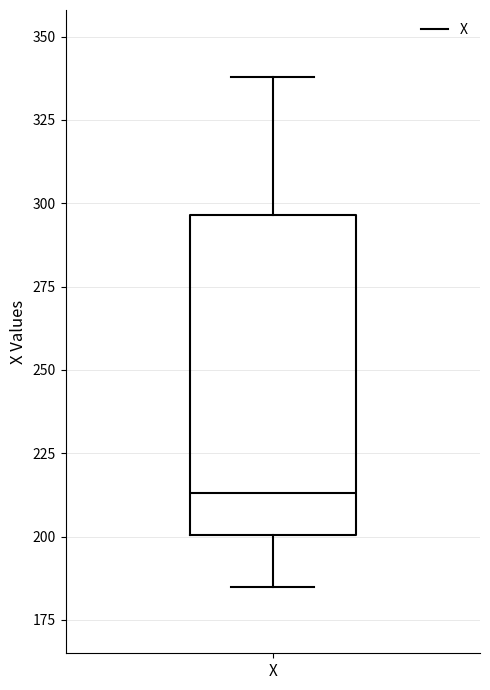

Where does the lower whisker of the box for X end on the y-axis? The values are not printed on the chart, so give them approximately, as read against the axis.

185